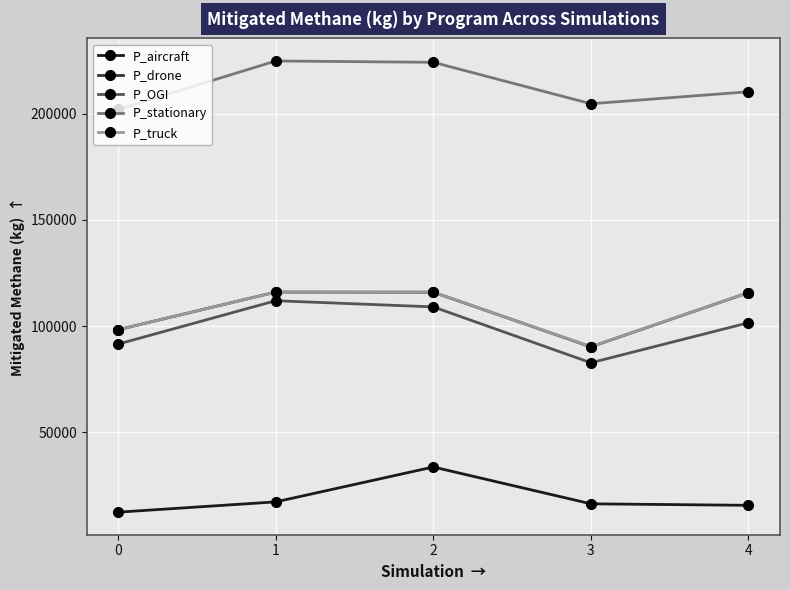

At how many categories does at least one series exceed 180393?

5